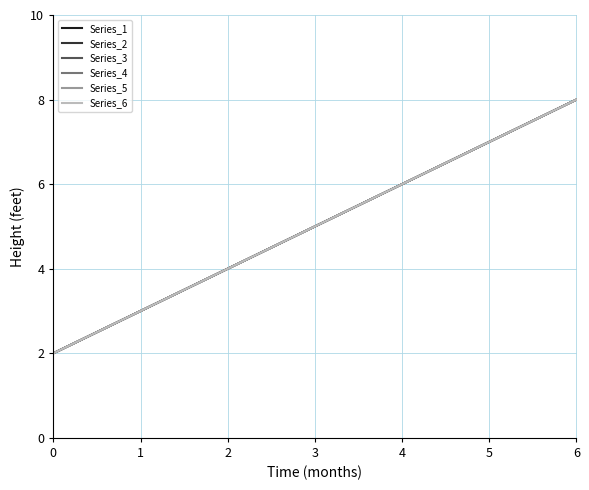

Rank the series at 2 from lowest to highest value.

Series_1, Series_2, Series_3, Series_4, Series_5, Series_6